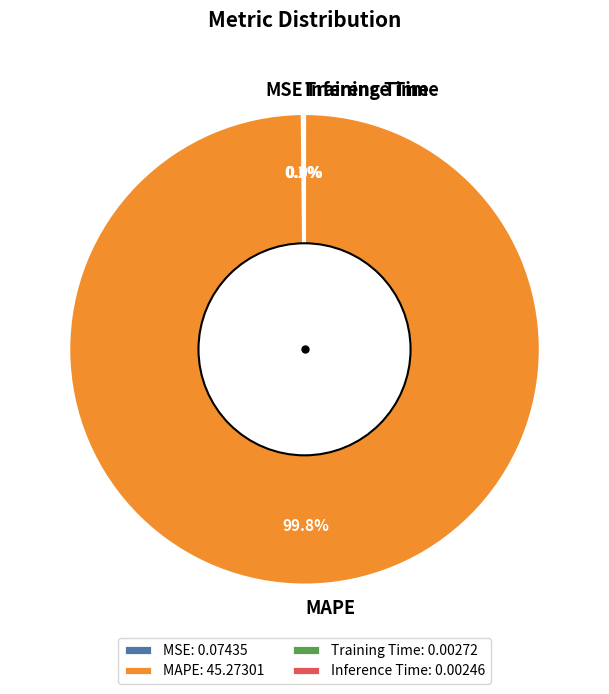

Is there any slice that represents more than half of the pie?

Yes